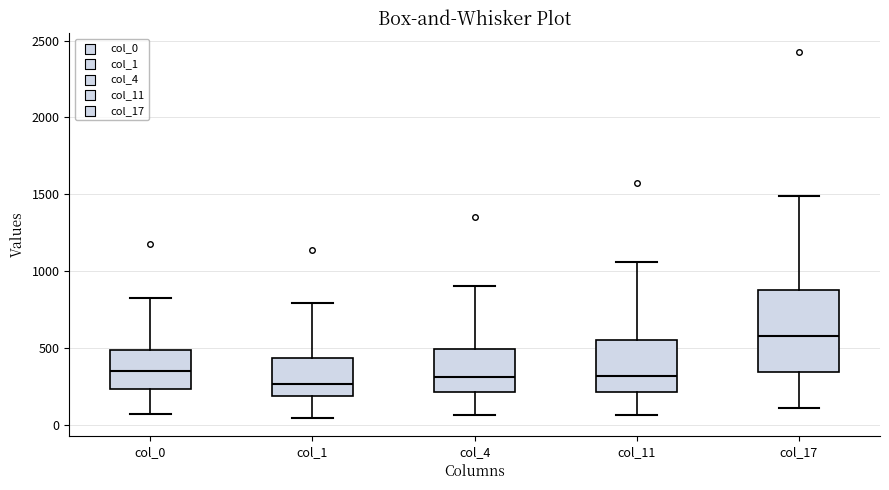

Reading left to right, transcribe this box plot: for each box, give where its median line is, the range the box spans, and where its two whiskers end, as read against the y-axis. The values are not printed on the chart, so give them approximately, as read against the axis.

col_0: median 350, box 250 to 500, whiskers 50 to 850
col_1: median 250, box 200 to 450, whiskers 50 to 800
col_4: median 300, box 200 to 500, whiskers 50 to 900
col_11: median 300, box 200 to 550, whiskers 50 to 1050
col_17: median 600, box 350 to 900, whiskers 100 to 1500